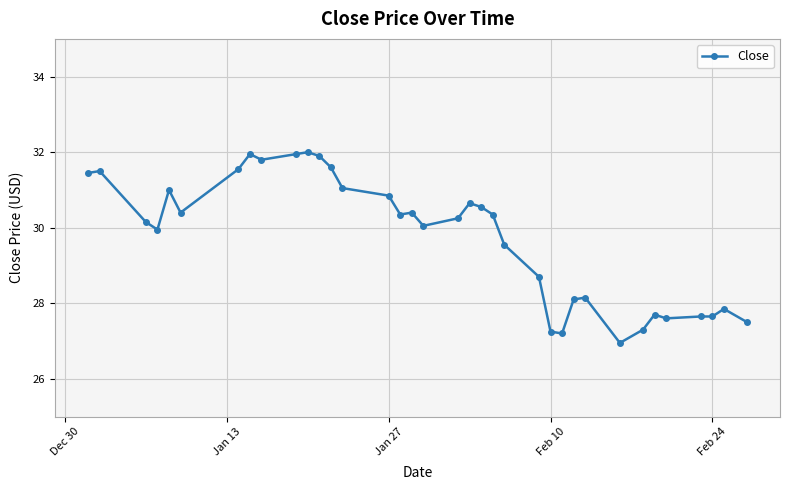

What is the average value?

29.7